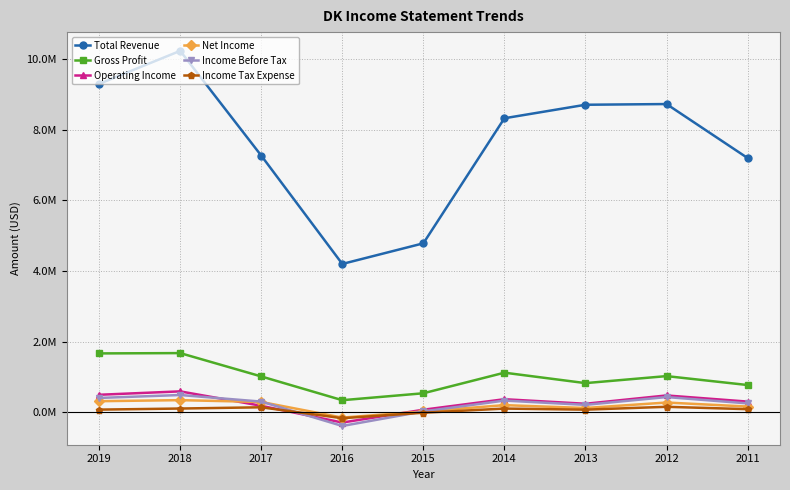

What is the sum of the Income Before Tax values at 2019 and 2012?

830300